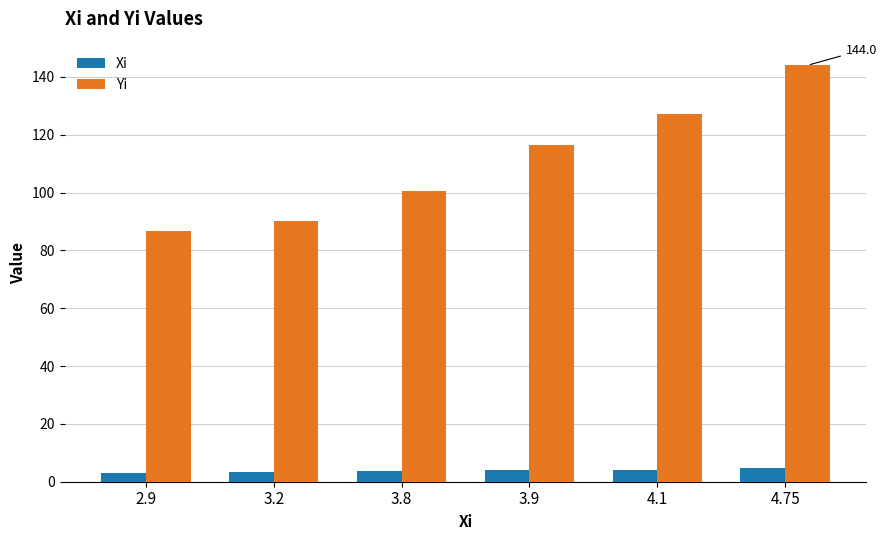

The value of Yi at 2.9 is 154.3. True or false?

False